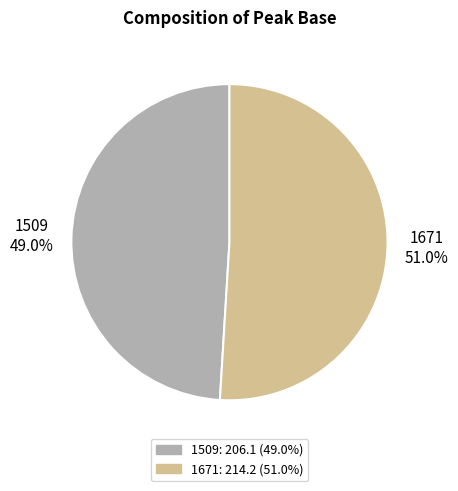

To the nearest percent, what is the difference between the 1509 and 1671 slice percentages?

2%